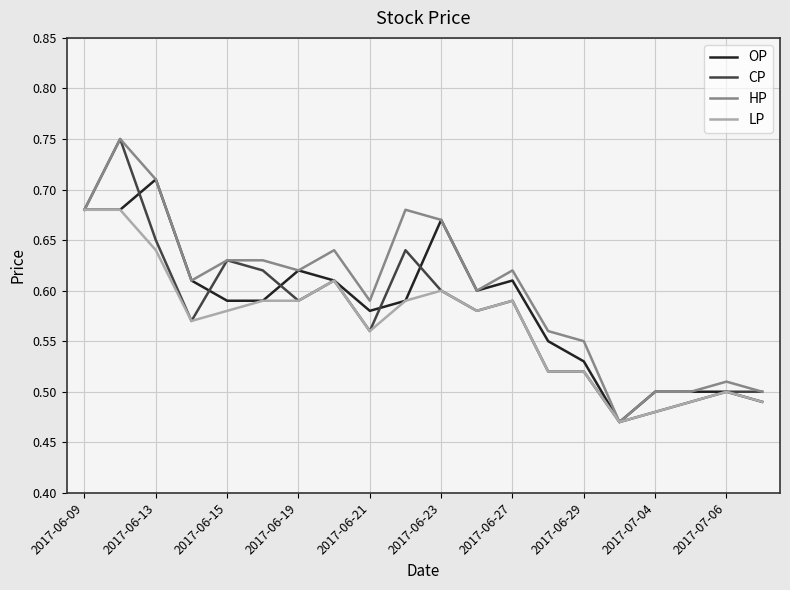

Between 2017-06-13 and 2017-06-15, which series saw the biggest shift?

OP